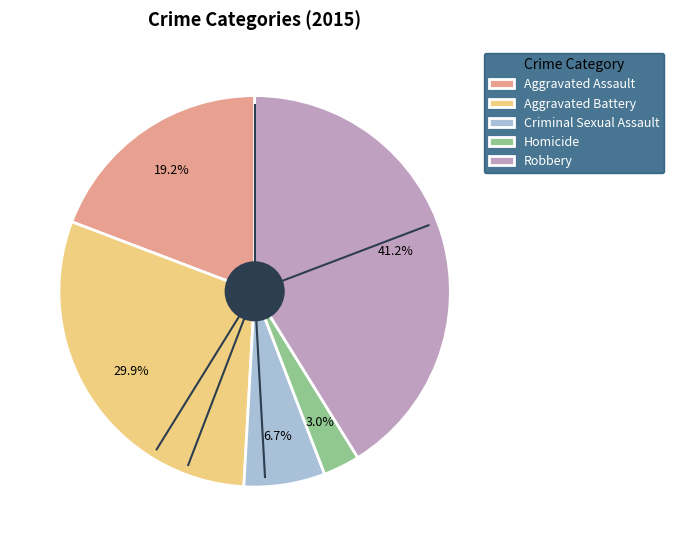

What is the smallest slice in the pie chart?

Homicide